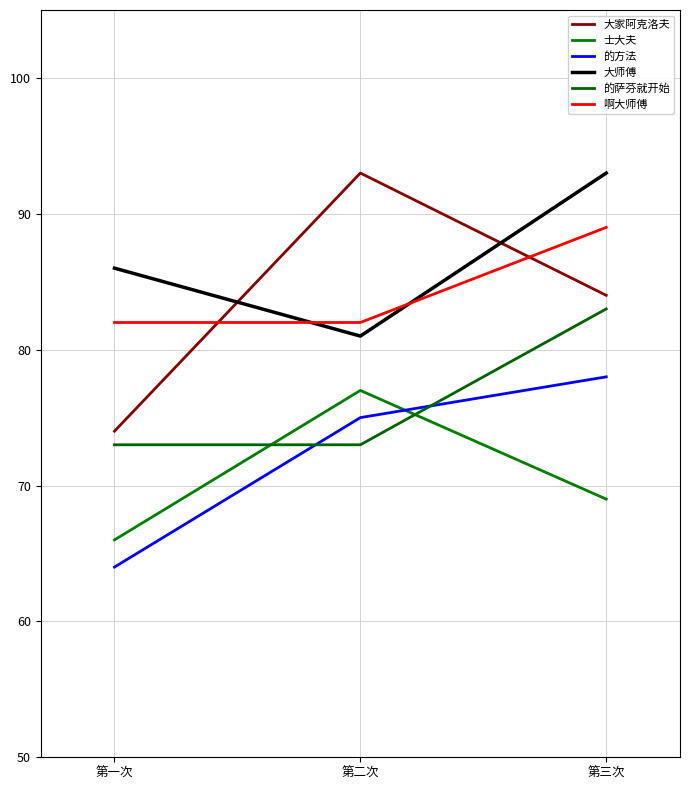

What is the sum of the 的方法 values at 第二次 and 第三次?

153